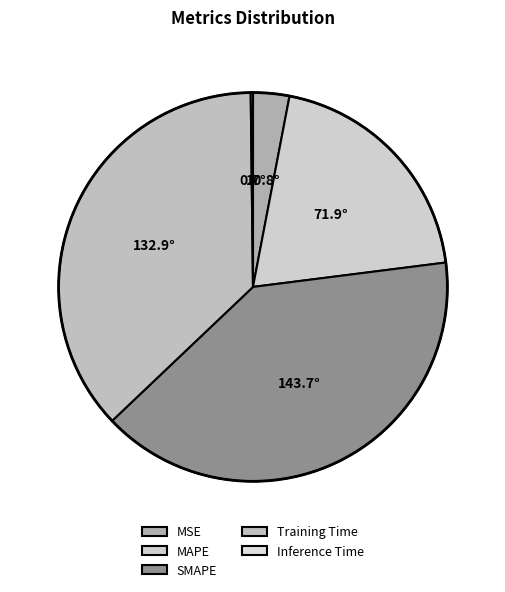

Rank the categories by value from lowest to highest.

Inference Time, MSE, MAPE, Training Time, SMAPE